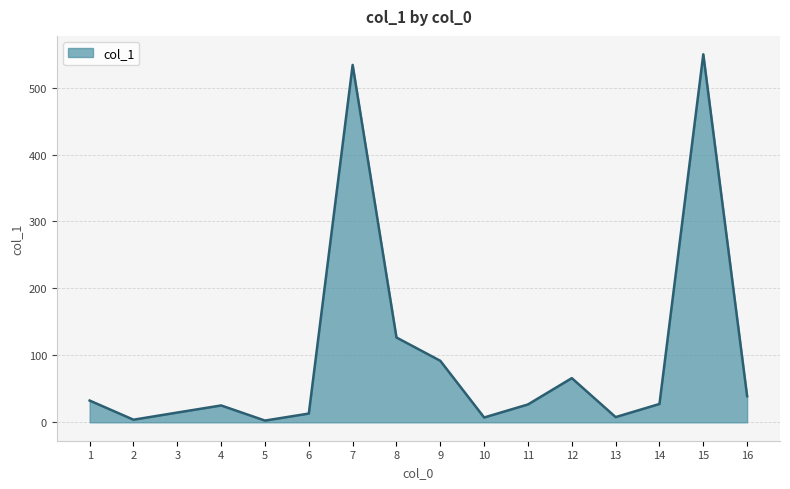

Which label corresponds to the largest value in the chart?

15